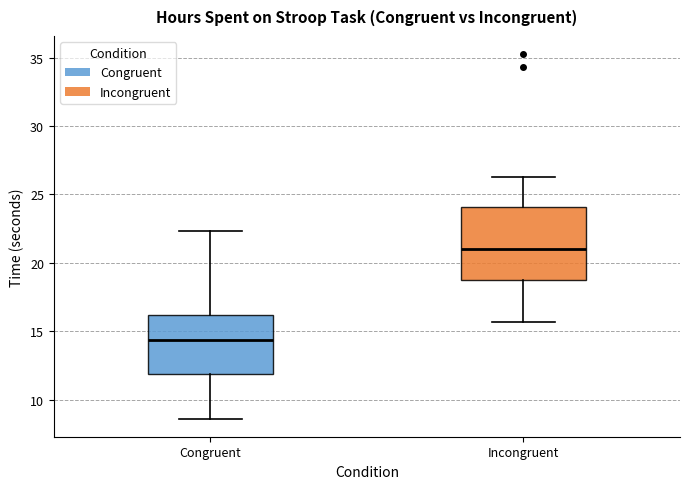

Reading left to right, read every box against the y-axis: the position of its median line, the range the box covers, and the ends of its whiskers. The values are not printed on the chart, so give them approximately, as read against the axis.

Congruent: median 14.5, box 12.0 to 16.0, whiskers 8.5 to 22.5
Incongruent: median 21.0, box 18.5 to 24.0, whiskers 15.5 to 26.5